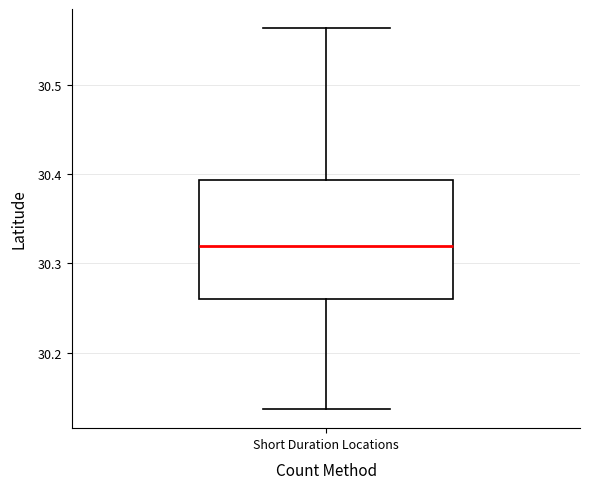

Where is the upper edge of the box for Short Duration Locations on the y-axis? The values are not printed on the chart, so give them approximately, as read against the axis.

30.39